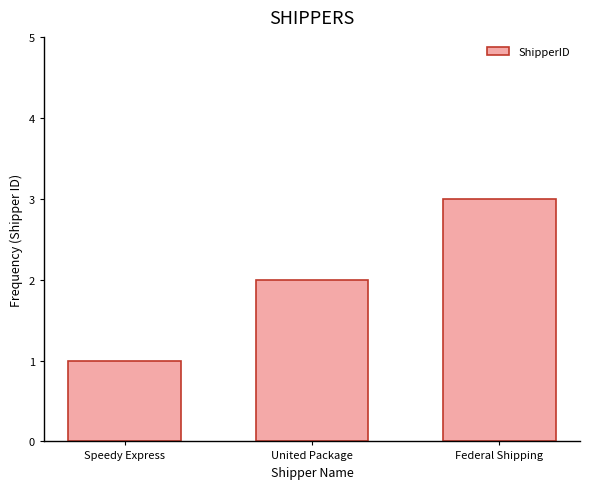

What is the sum of all values?

6